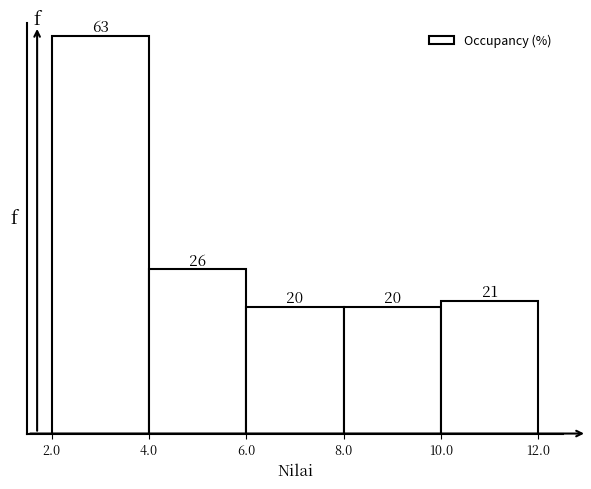

Reading left to right, list every bar in this chart as the range it spans on the x-axis followed by its height.

2.0 to 4.0: 63
4.0 to 6.0: 26
6.0 to 8.0: 20
8.0 to 10.0: 20
10.0 to 12.0: 21